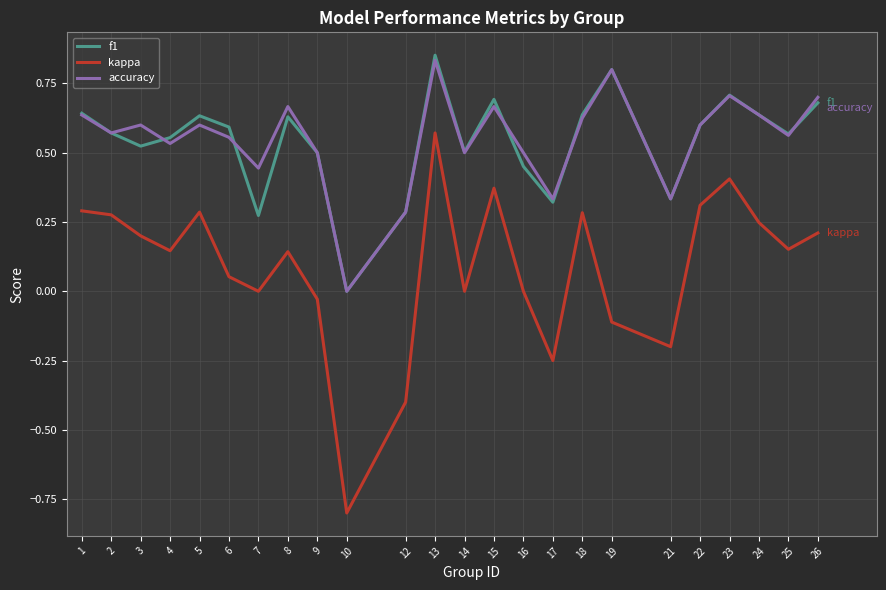

Is the value of f1 at 23 greater than the value of accuracy at 12?

Yes